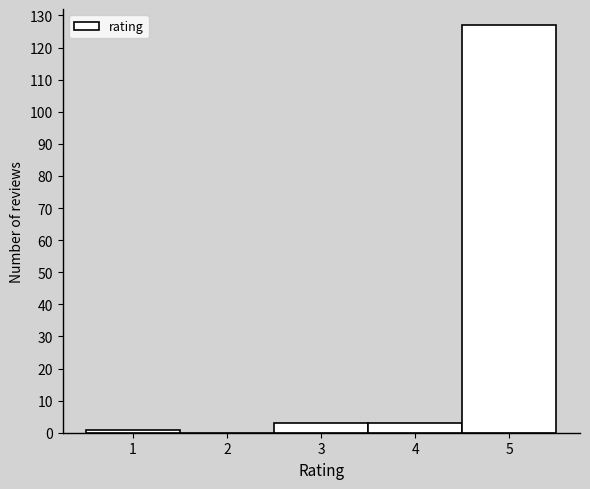

How tall is the bar that spans 3.5 to 4.5 on the x-axis? The values are not printed on the chart, so give them approximately, as read against the axis.

3